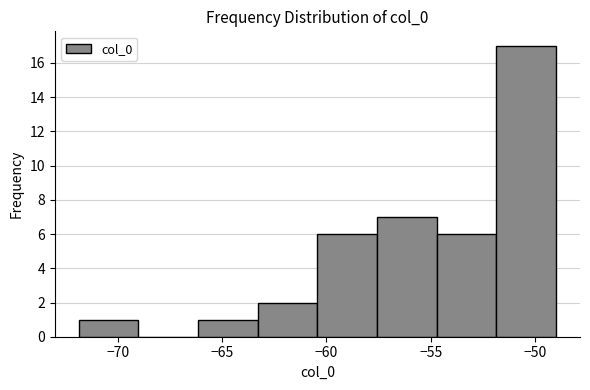

Reading left to right, list every bar in this chart as the range it spans on the x-axis followed by its height. Neither the bar edges nor the heights are printed on the chart, so give them approximately, as read against the axes.

-72.0 to -69.0: 1
-69.0 to -66.0: 0
-66.0 to -63.5: 1
-63.5 to -60.5: 2
-60.5 to -57.5: 6
-57.5 to -54.5: 7
-54.5 to -52.0: 6
-52.0 to -49.0: 17